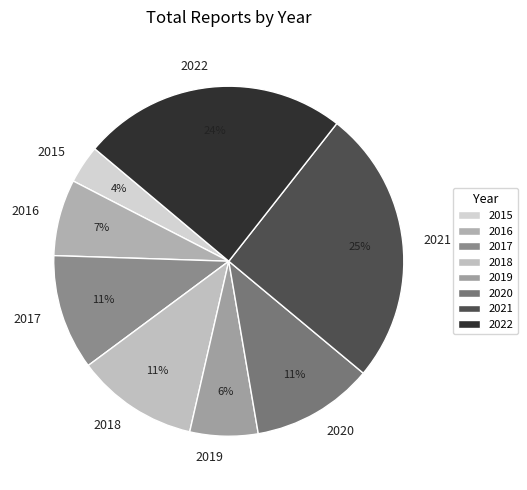

Is 2018 the majority of the pie?

No